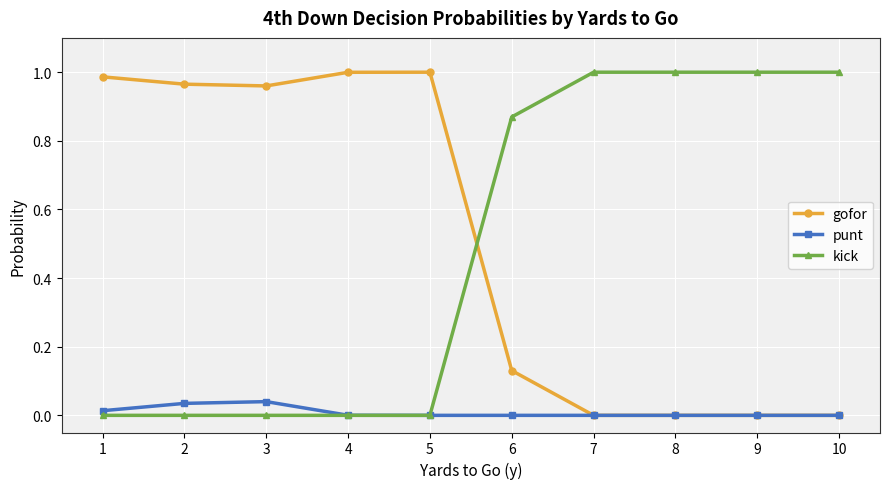

The kick series shows 1.0 at 10. True or false?

True